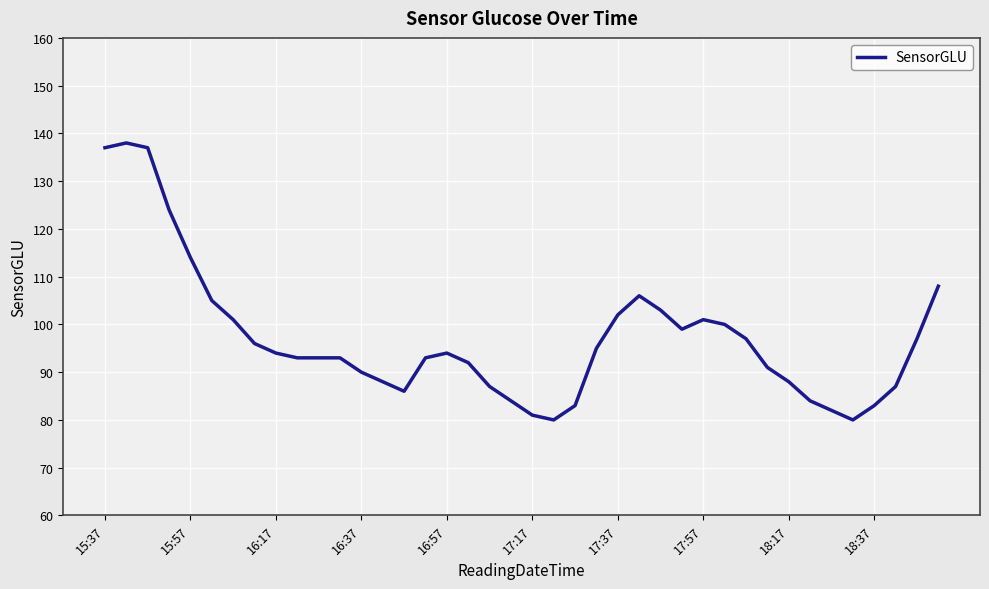

What is the difference between the maximum and minimum values?

58